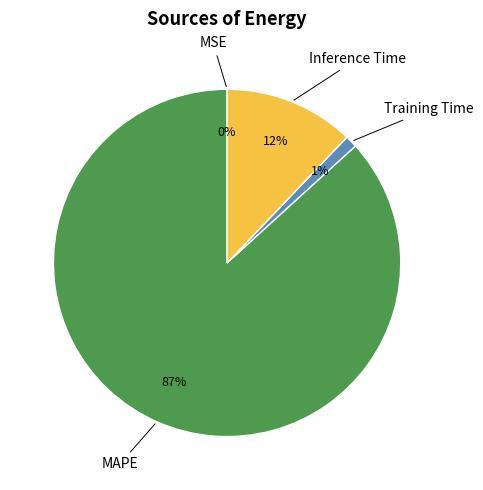

To the nearest percent, what is the average slice percentage?

25%